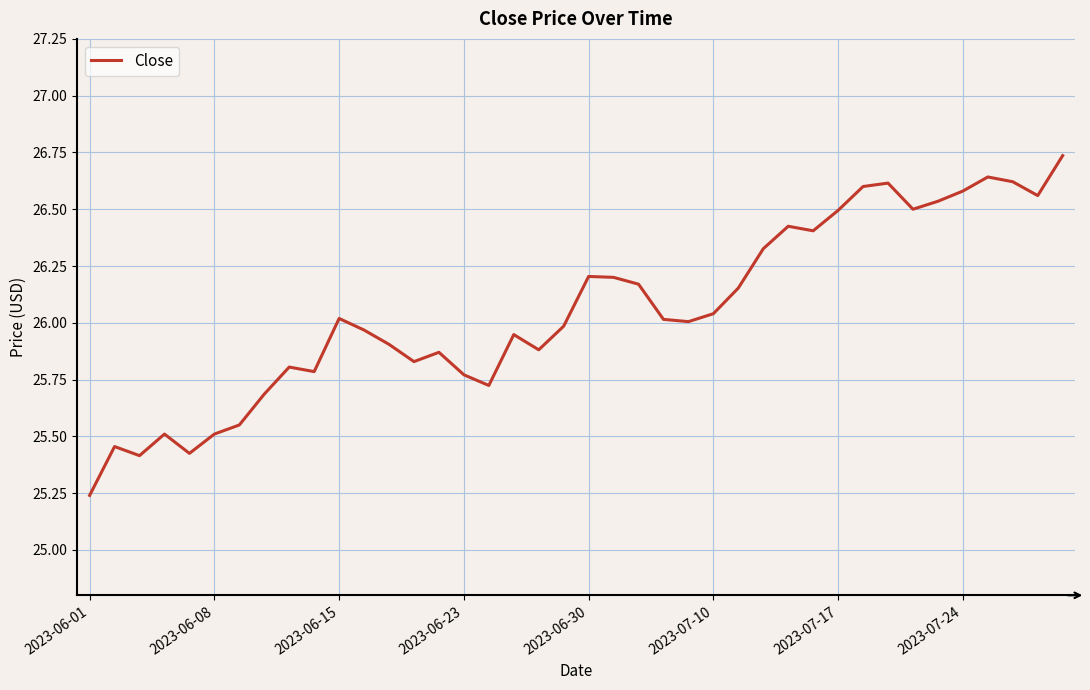

How many interior local valleys (lower than both neighbors) does the data have?

10